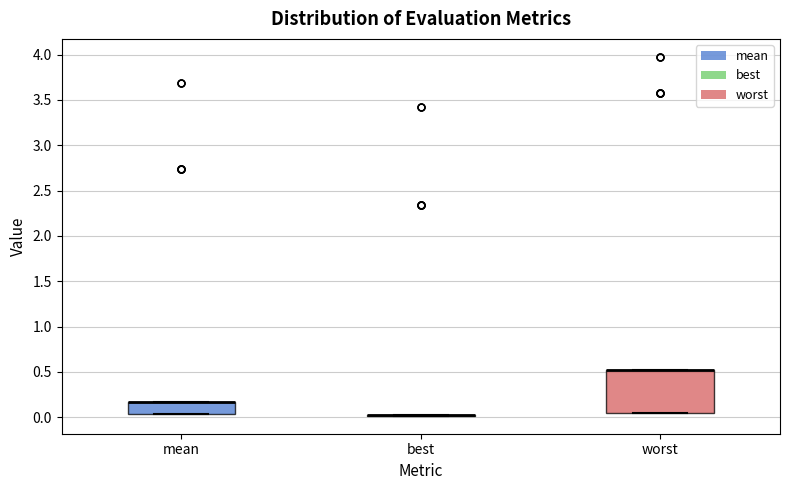

Where is the upper edge of the box for worst on the y-axis? The values are not printed on the chart, so give them approximately, as read against the axis.

0.50